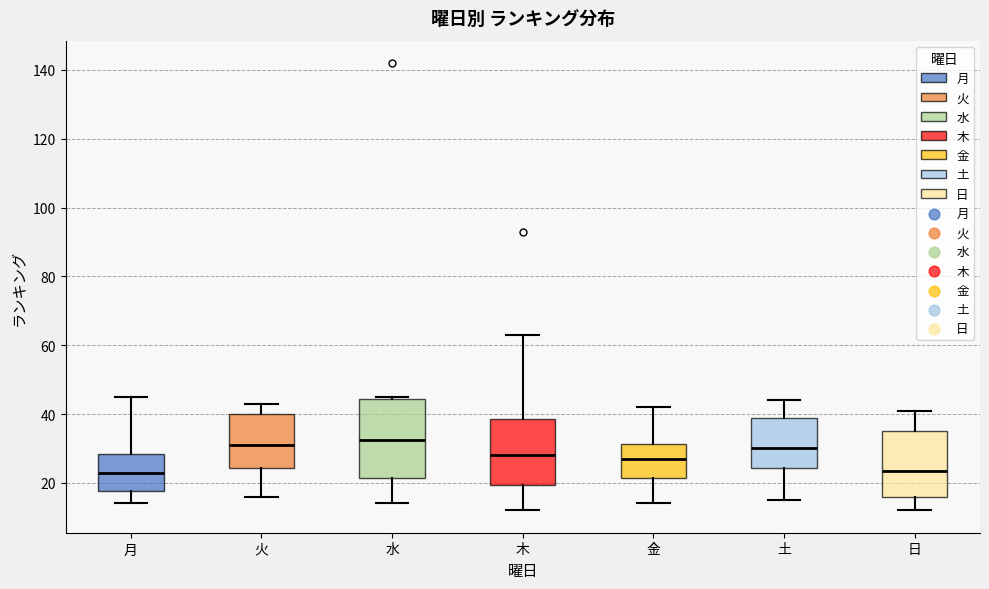

Reading left to right, read every box against the y-axis: the position of its median line, the range the box covers, and the ends of its whiskers. The values are not printed on the chart, so give them approximately, as read against the axis.

月: median 24, box 18 to 28, whiskers 14 to 46
火: median 32, box 24 to 40, whiskers 16 to 44
水: median 32, box 22 to 44, whiskers 14 to 46
木: median 28, box 20 to 38, whiskers 12 to 64
金: median 28, box 22 to 32, whiskers 14 to 42
土: median 30, box 24 to 38, whiskers 16 to 44
日: median 24, box 16 to 36, whiskers 12 to 42